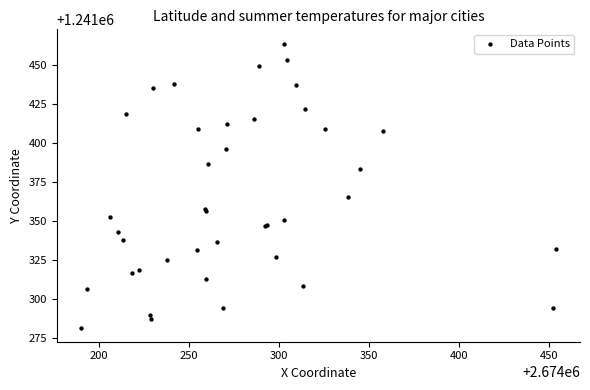

What Y value in the scatter plot is closest to 1241372?

1241365.5